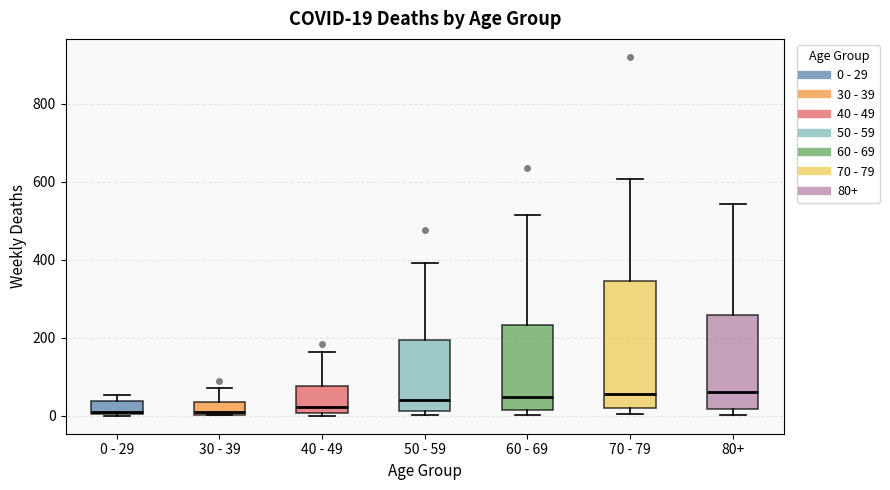

Which box is the tallest, from its lower edge to its upper edge?

70 - 79